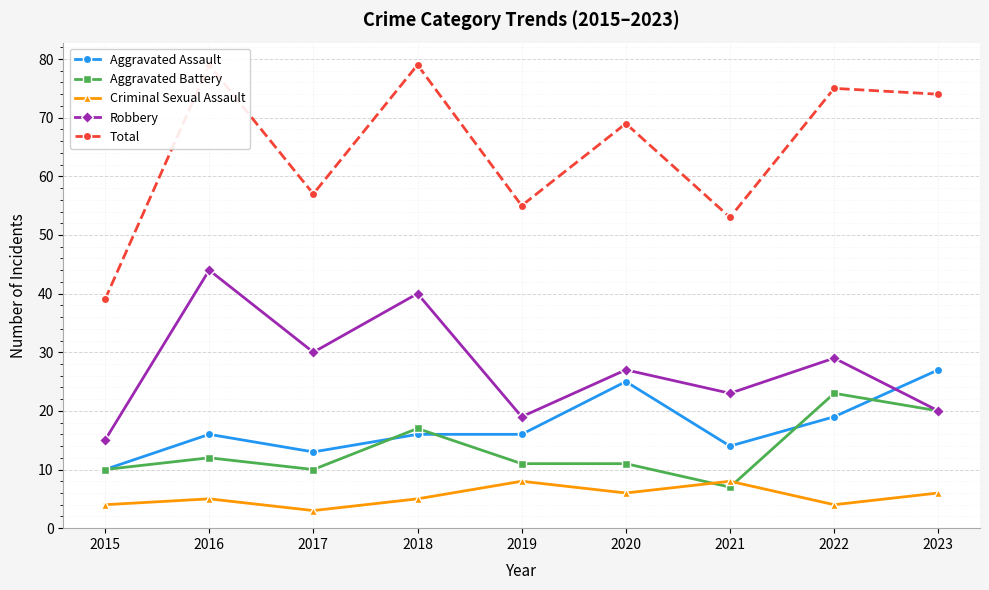

The value of Robbery at 2020 is 27. True or false?

True